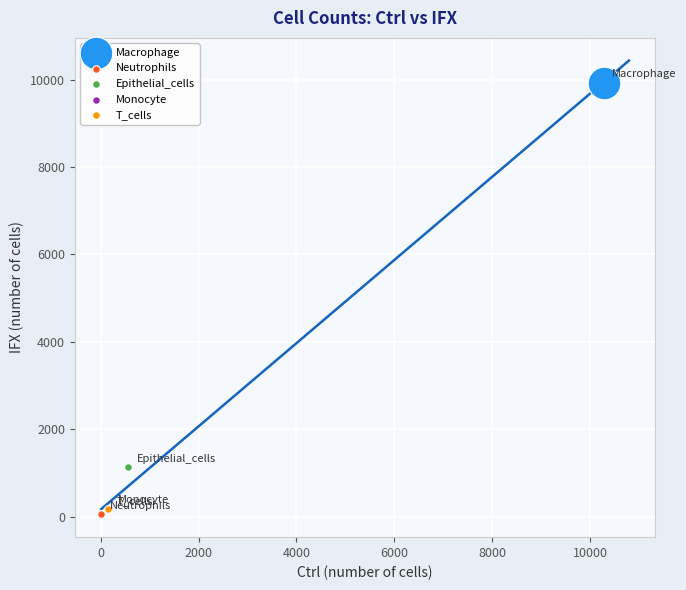

Which series contains the lowest Y value?

Neutrophils